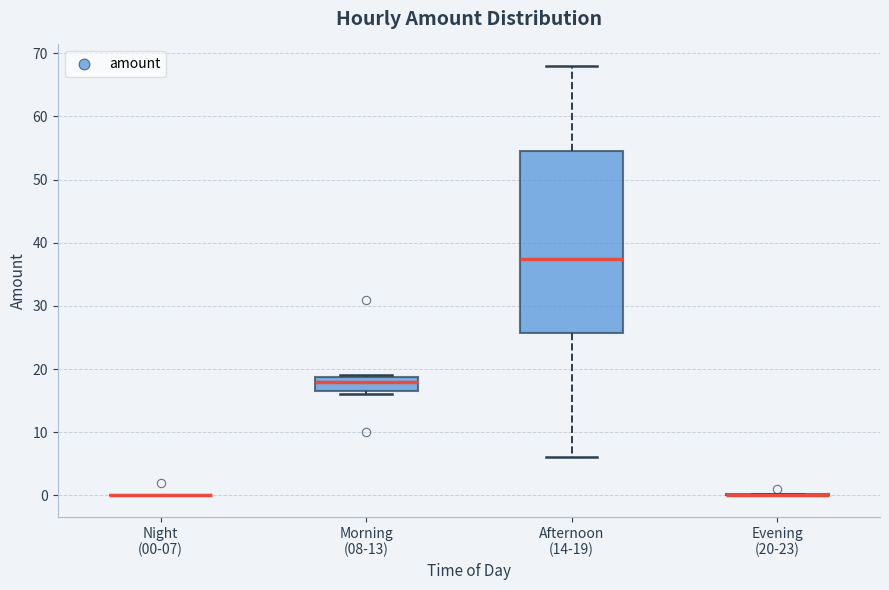

Comparing the boxes themselves (not the whiskers), which one is the tallest?

Afternoon (14-19)